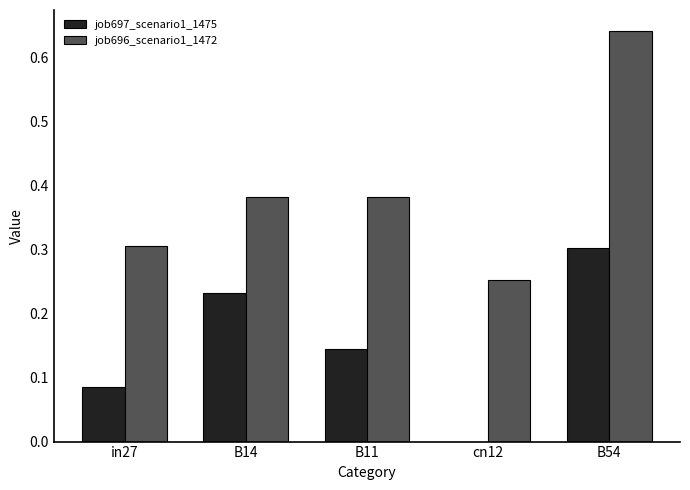

Does the chart contain stacked bars?

No